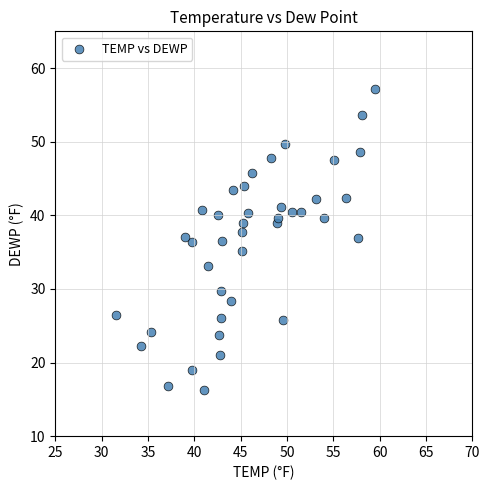

What is the range of X values (max minus min)?

27.9